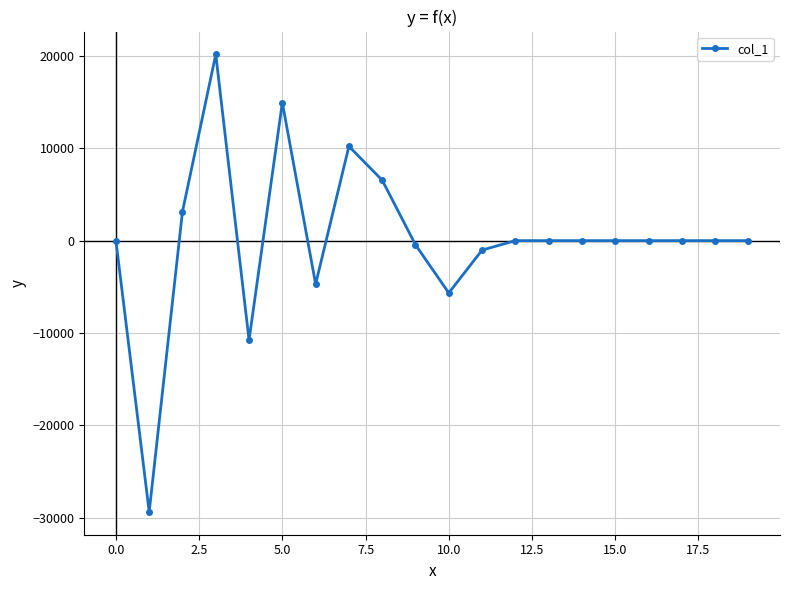

What is the difference between the maximum and minimum values?

49563.9